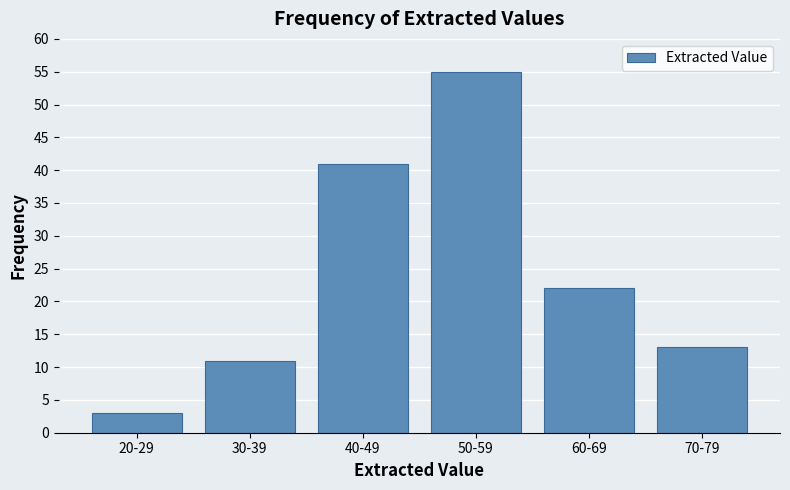

Reading left to right, extract all data points from this chart.

3	11	41	55	22	13